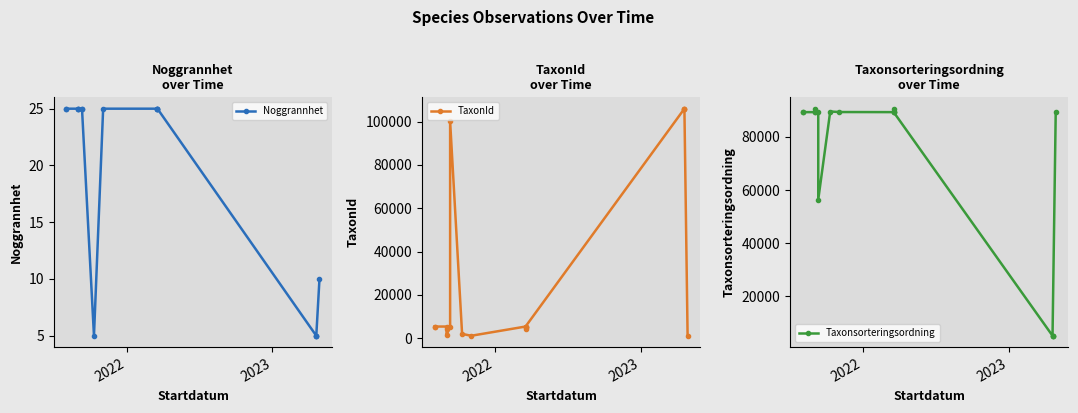

Reading right to left, extract all data points from this chart.

Noggrannhet: 10	5	5	5	25	25	25	25	25	5	25	25	25	25	25	25	25
TaxonId: 1202	105930	105930	105930	5447	4364	5447	5447	1202	2041	100049	5447	1503	4364	5447	5447	5447
Taxonsorteringsordning: 89392	5135	5135	5135	89356	90653	89356	89356	89392	89592	56411	89356	89545	90653	89356	89356	89356